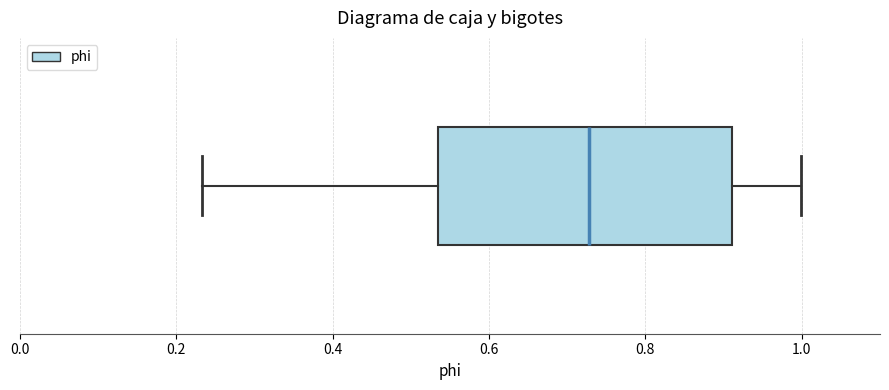

Where does the right whisker of the box end on the x-axis? The values are not printed on the chart, so give them approximately, as read against the axis.

1.00